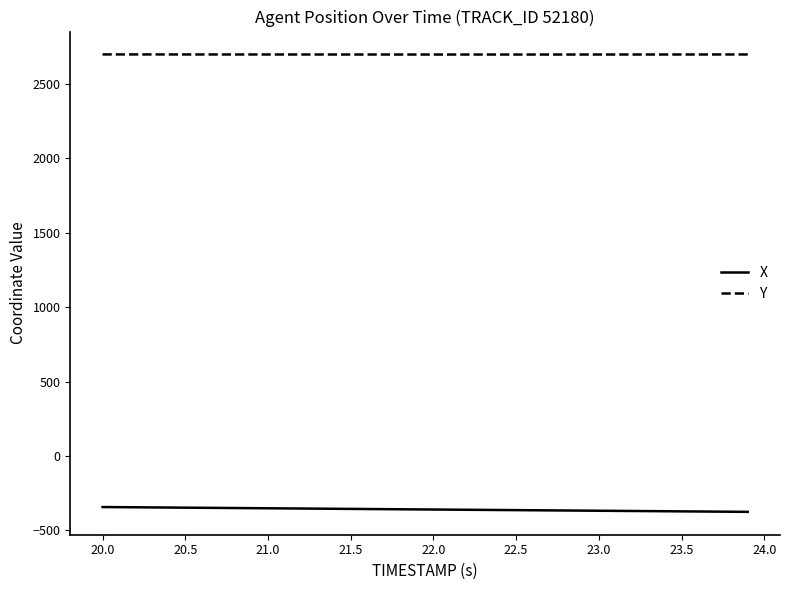

Does the chart display data point markers on the line(s)?

No